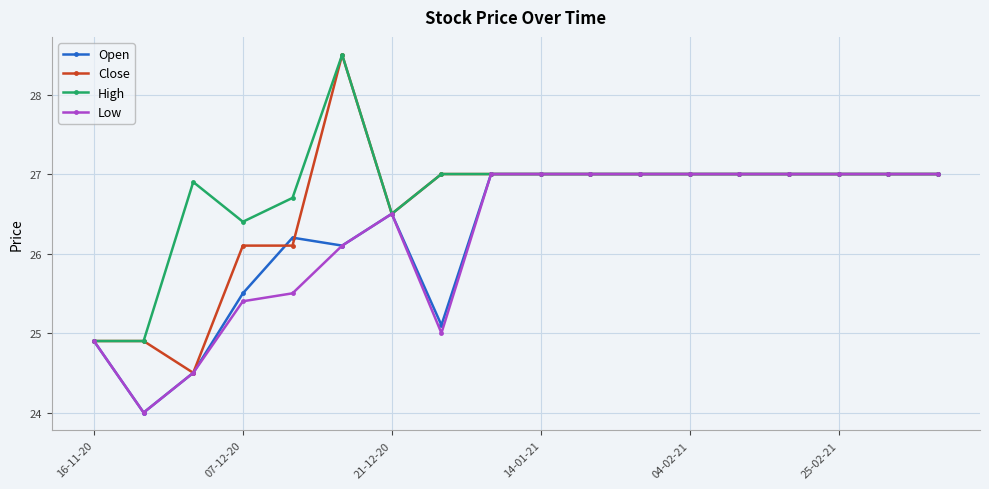

Count the number of categories in the chart.

18